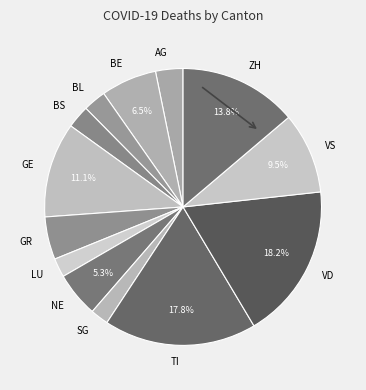

Count the number of slices in the pie.

13